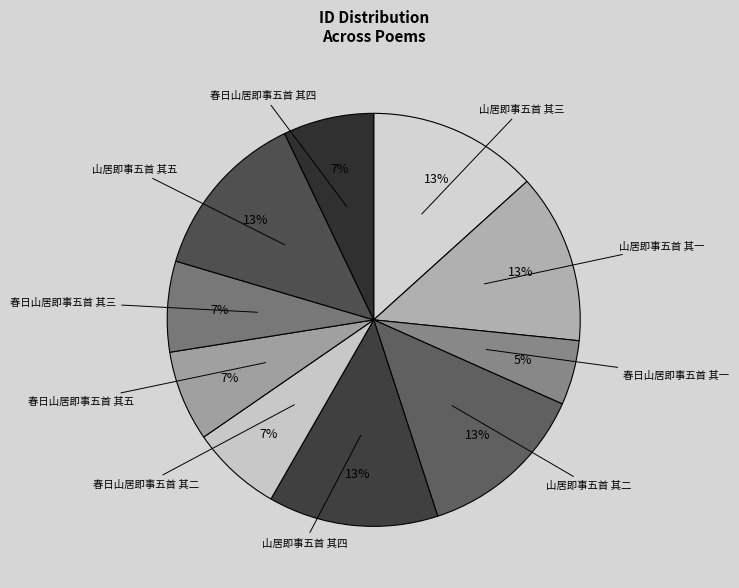

Is there a majority slice in this chart?

No